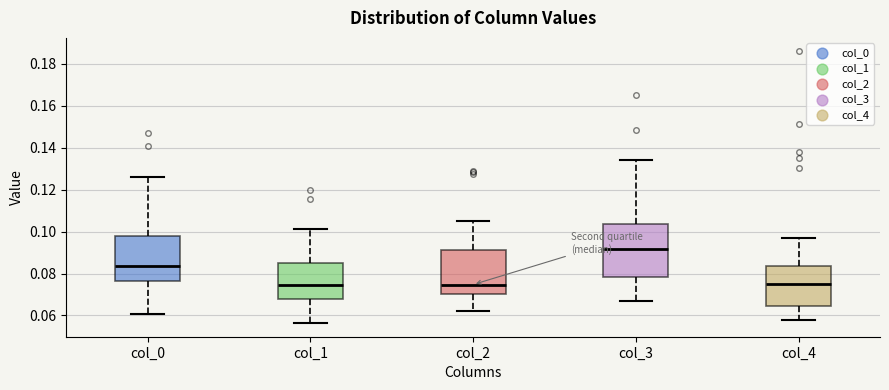

Reading left to right, transcribe this box plot: for each box, give where its median line is, the range the box spans, and where its two whiskers end, as read against the y-axis. The values are not printed on the chart, so give them approximately, as read against the axis.

col_0: median 0.084, box 0.076 to 0.098, whiskers 0.060 to 0.126
col_1: median 0.074, box 0.068 to 0.086, whiskers 0.056 to 0.102
col_2: median 0.074, box 0.070 to 0.092, whiskers 0.062 to 0.104
col_3: median 0.092, box 0.078 to 0.104, whiskers 0.068 to 0.134
col_4: median 0.076, box 0.064 to 0.084, whiskers 0.058 to 0.096